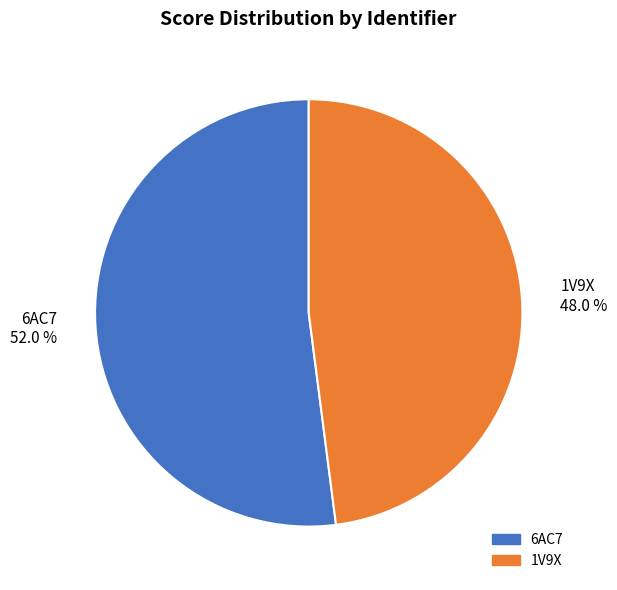

Is 1V9X the majority of the pie?

No